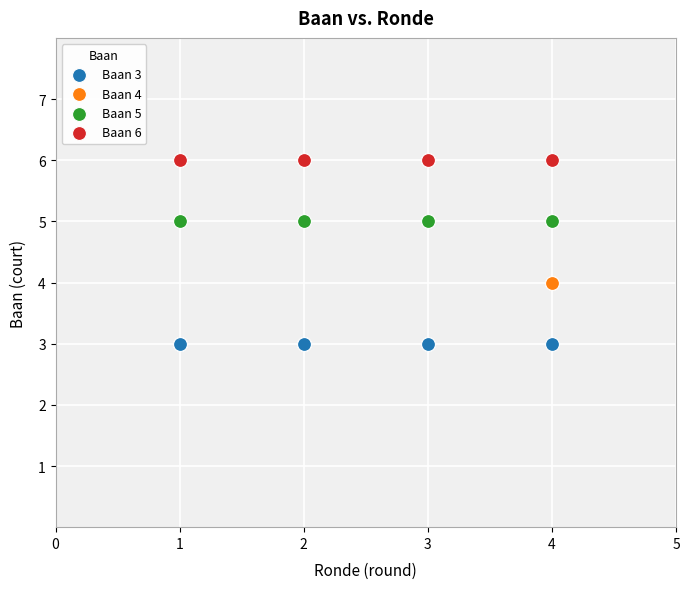

What are all the series names shown in the legend?

Baan 3, Baan 4, Baan 5, Baan 6